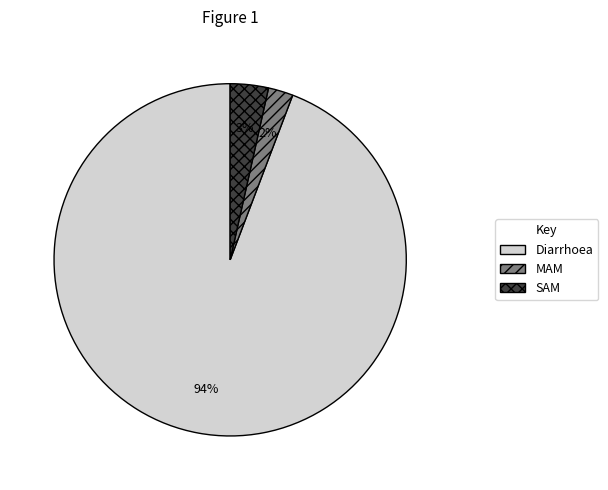

What is the smallest slice in the pie chart?

MAM